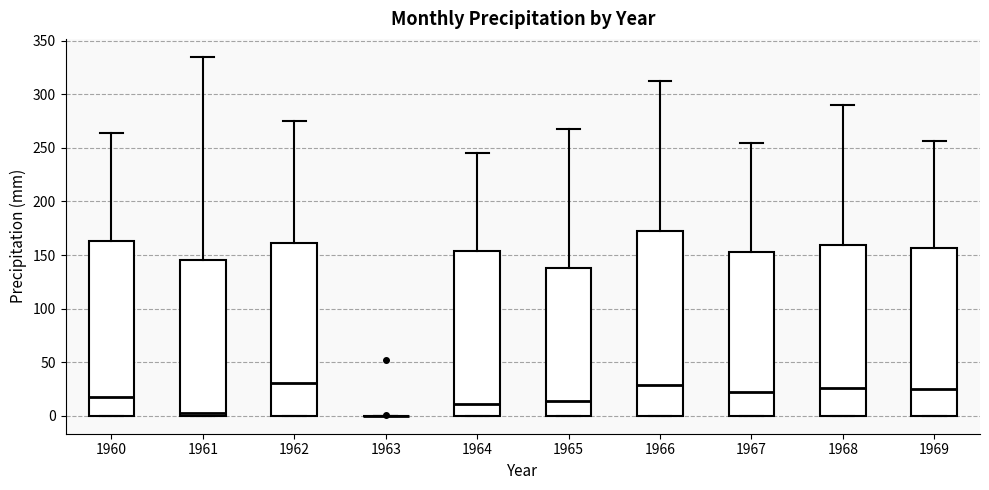

Comparing the boxes themselves (not the whiskers), which one is the tallest?

1966